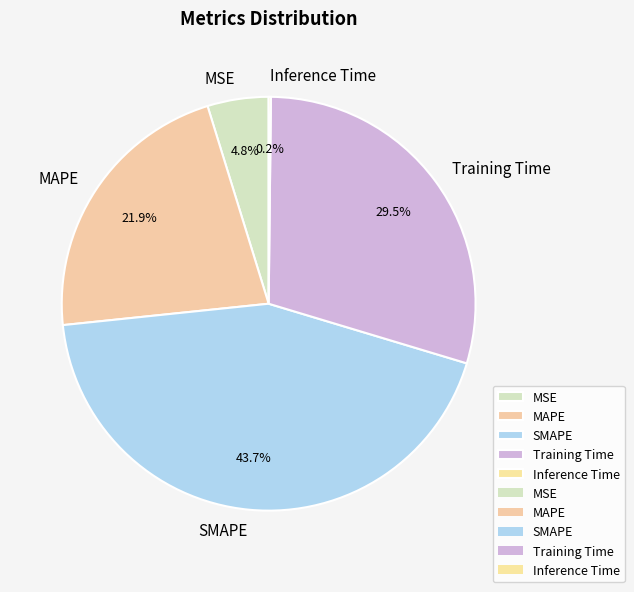

Is there any slice that represents more than half of the pie?

No